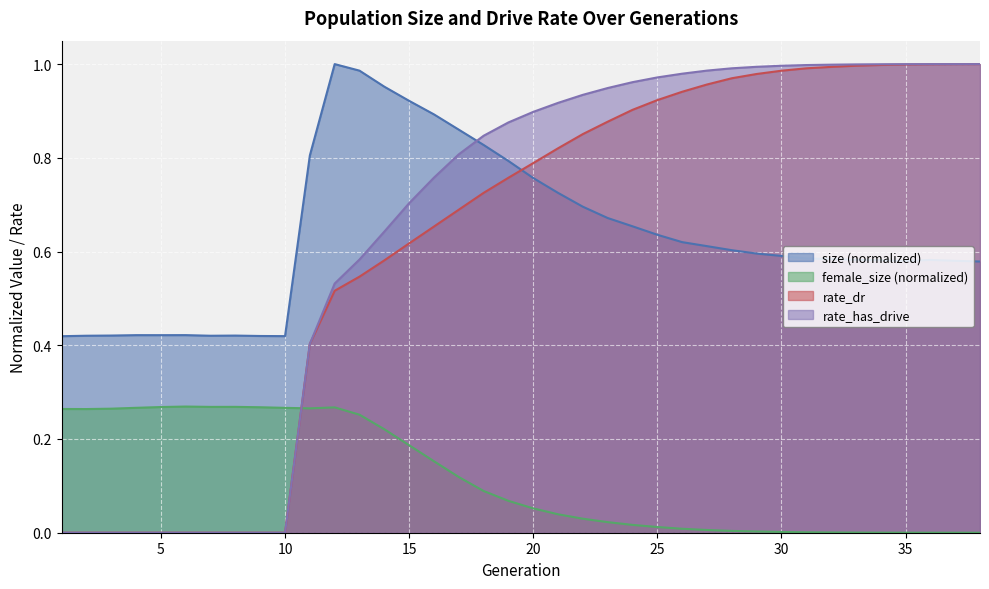

Between which two adjacent categories do rate_has_drive and female_size first intersect?

10 and 11